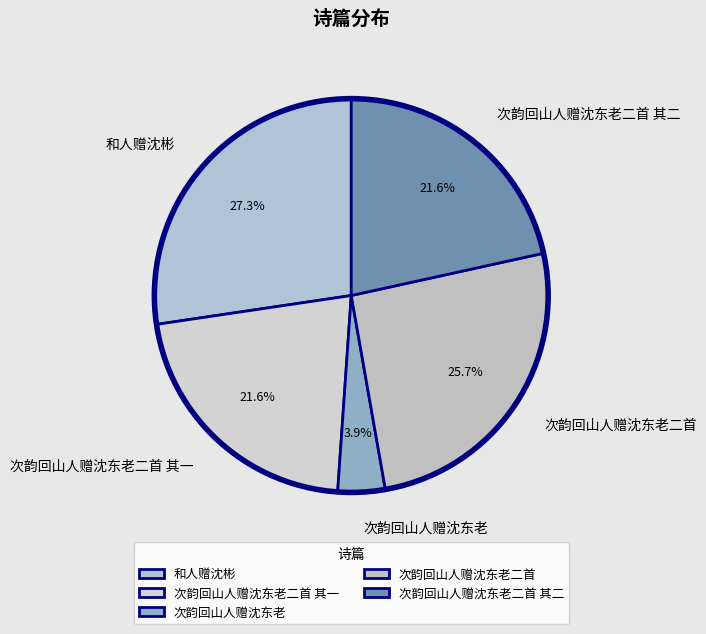

Is it true that 次韵回山人赠沈东老二首 其一 is 30% of the pie?

False